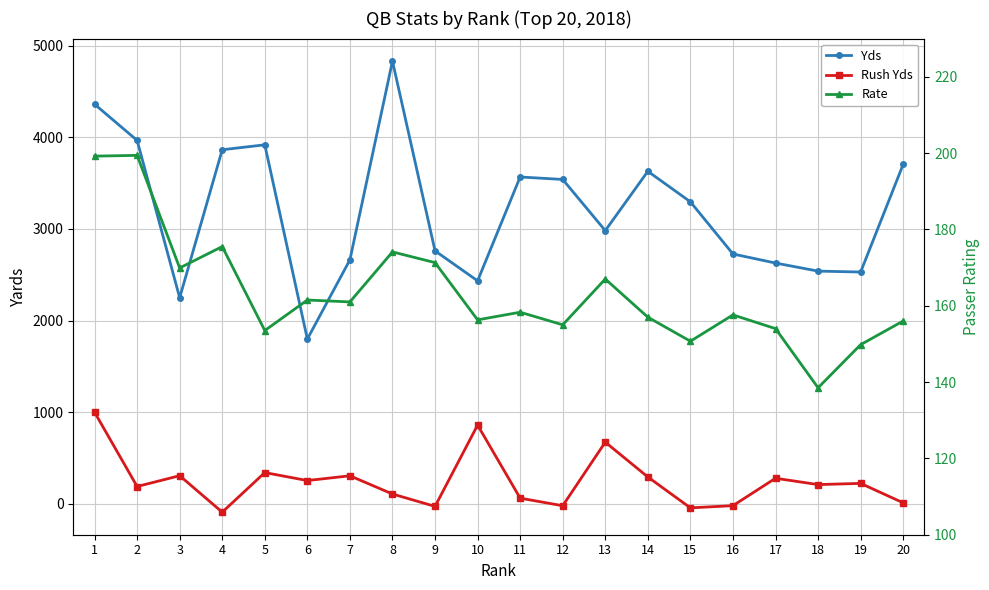

At which label does Rate reach its minimum?

18